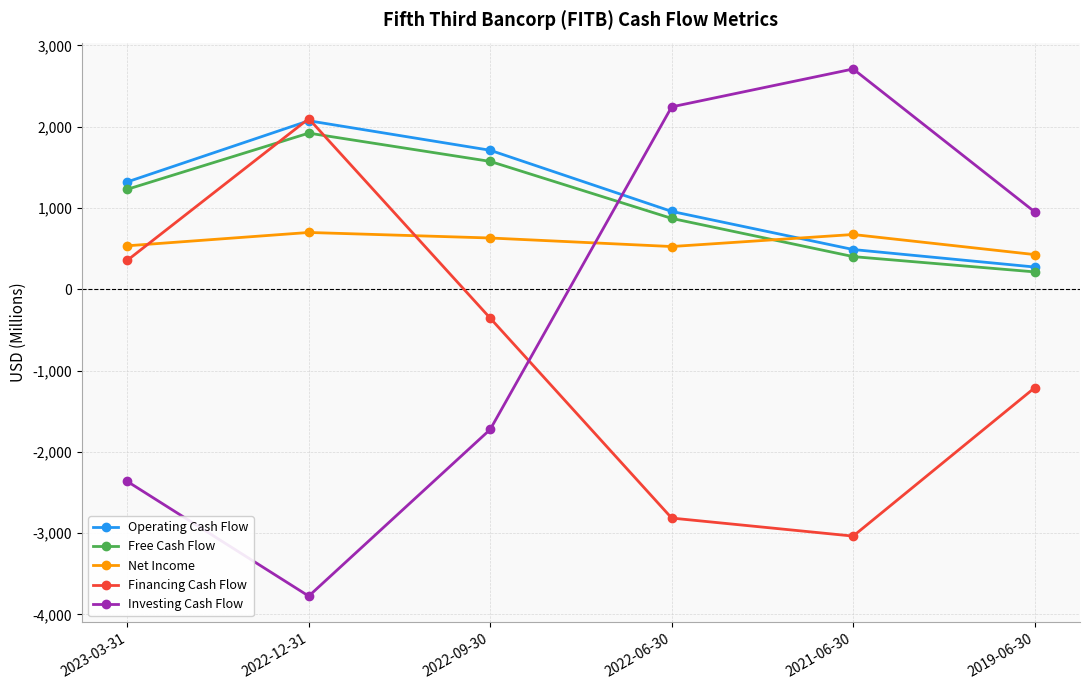

True or false: Investing Cash Flow and Net Income intersect in this chart.

True